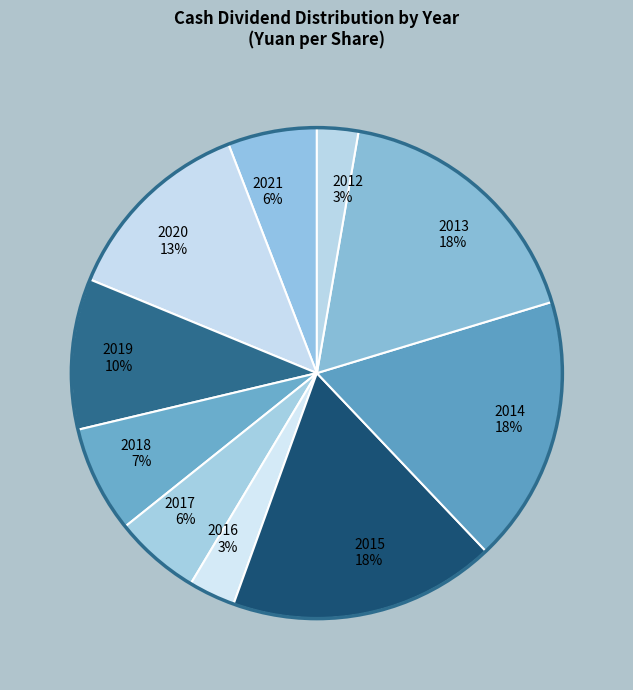

To the nearest percent, what percentage of the pie is 2015 18%?

18%